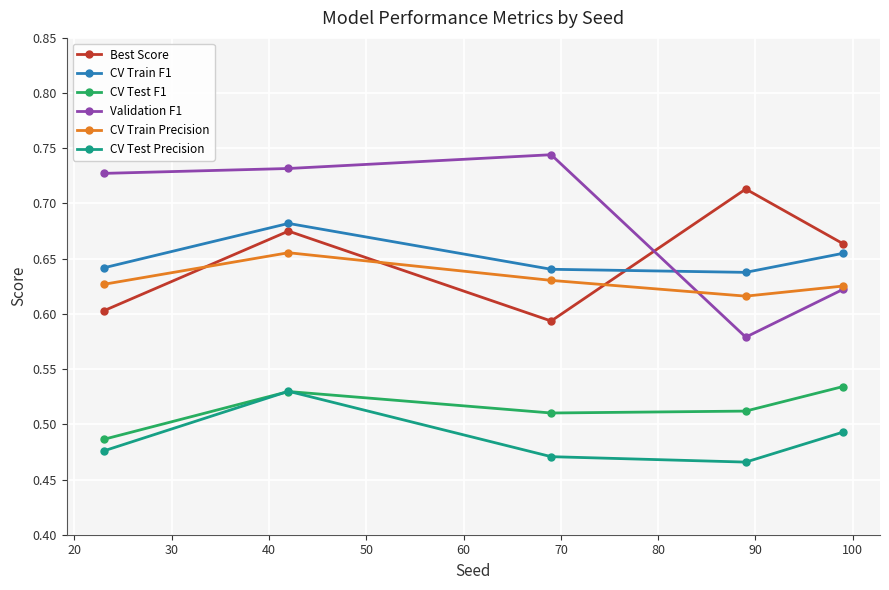

How many interior local peaks does the CV Train Precision series have?

1